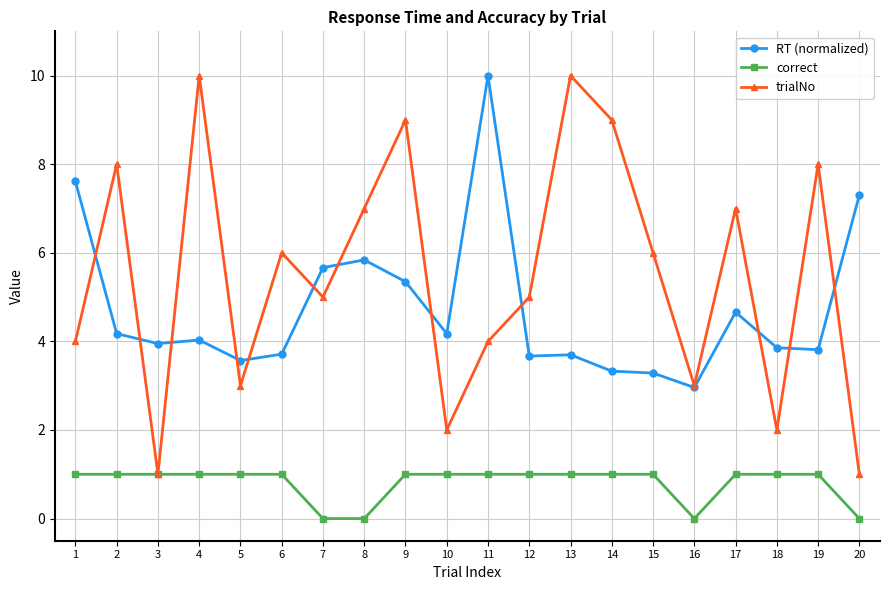

Rank the series by their average value, from lowest to highest.

correct, RT (normalized), trialNo